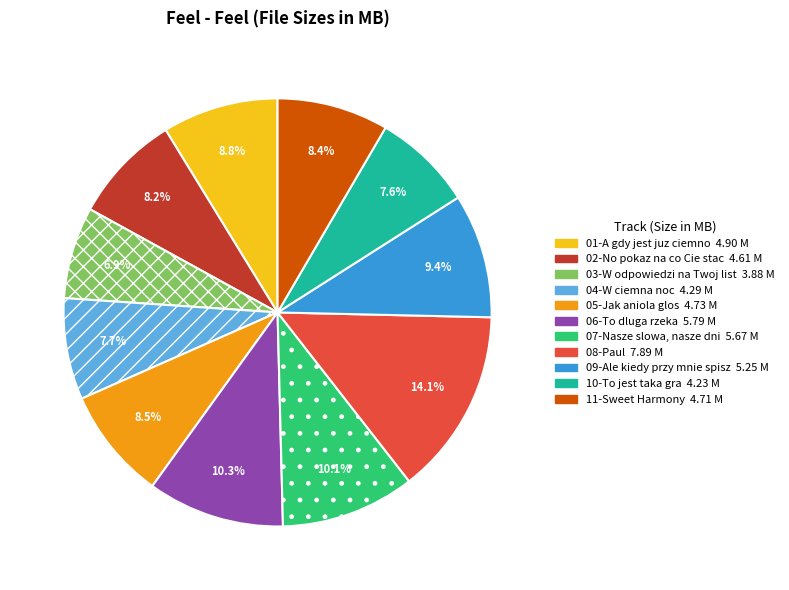

Is there a majority slice in this chart?

No